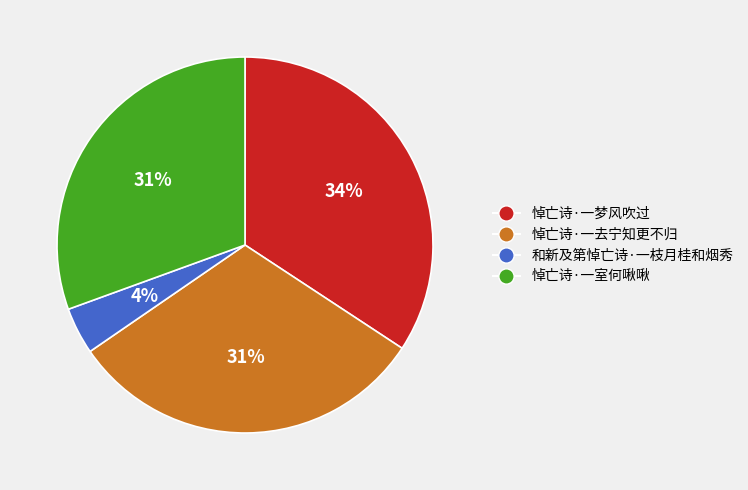

To the nearest percent, what is the combined percentage of 悼亡诗·一去宁知更不归 and 悼亡诗·一室何啾啾?

62%